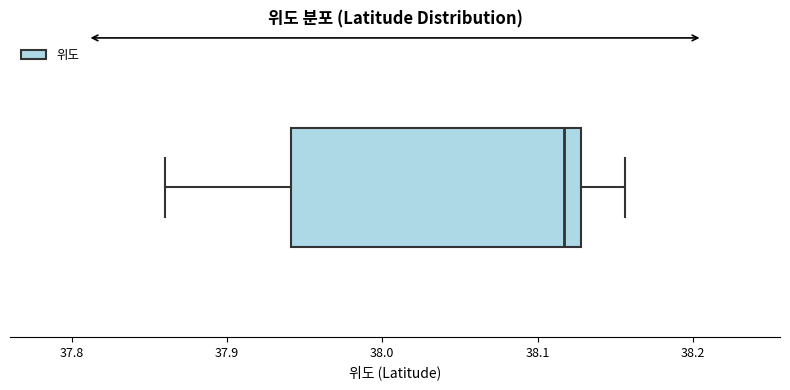

Where is the left edge of the box on the x-axis? The values are not printed on the chart, so give them approximately, as read against the axis.

37.94